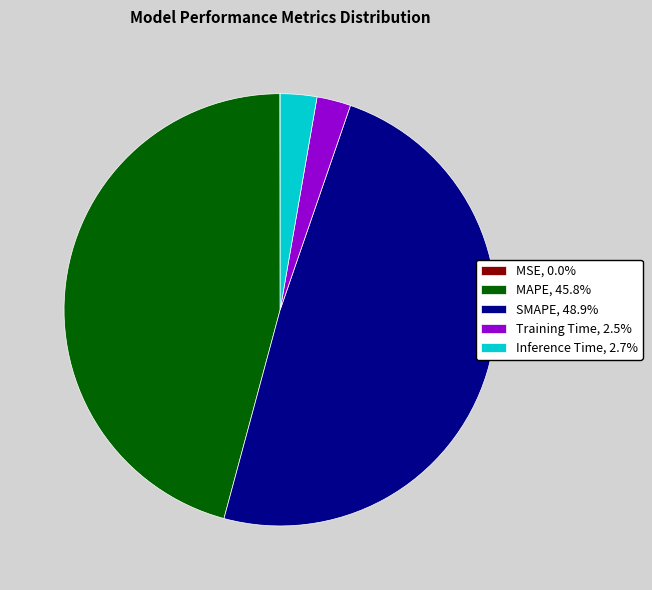

Which has a higher value, SMAPE or Inference Time?

SMAPE